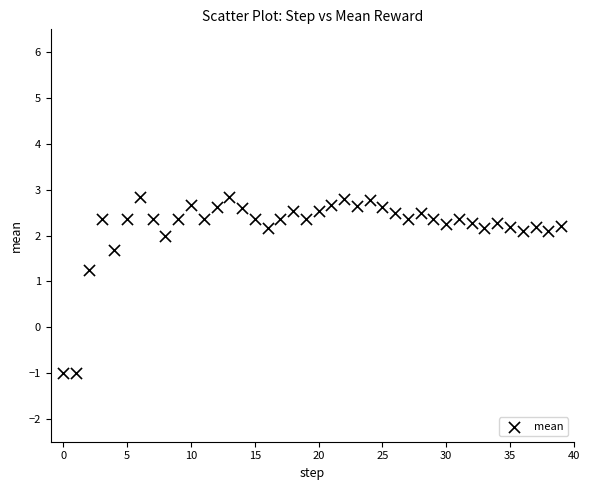

What is the range of Y values (max minus min)?

3.8